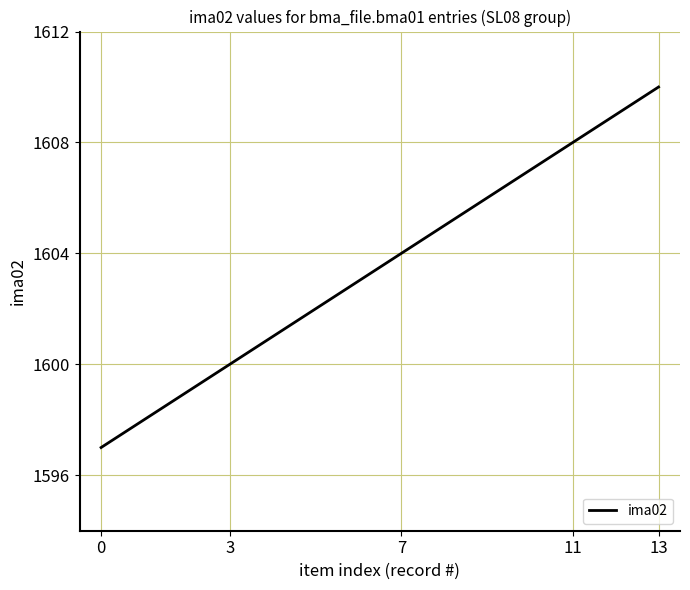

What is the minimum value shown in the chart?

1597